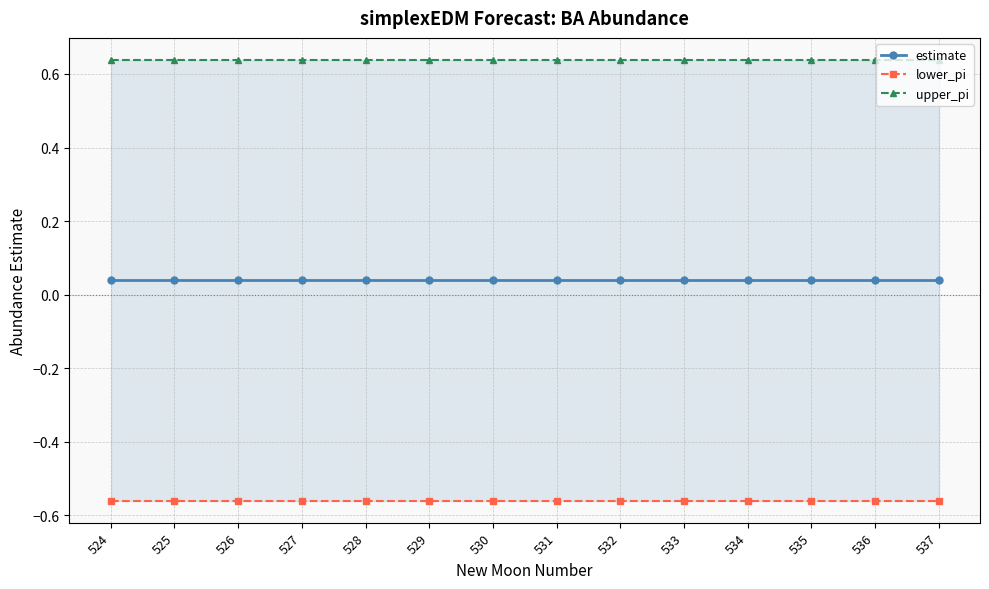

Reading left to right, transcribe all the data shown in this chart.

estimate: 0.0	0.0	0.0	0.0	0.0	0.0	0.0	0.0	0.0	0.0	0.0	0.0	0.0	0.0
lower_pi: -0.6	-0.6	-0.6	-0.6	-0.6	-0.6	-0.6	-0.6	-0.6	-0.6	-0.6	-0.6	-0.6	-0.6
upper_pi: 0.6	0.6	0.6	0.6	0.6	0.6	0.6	0.6	0.6	0.6	0.6	0.6	0.6	0.6